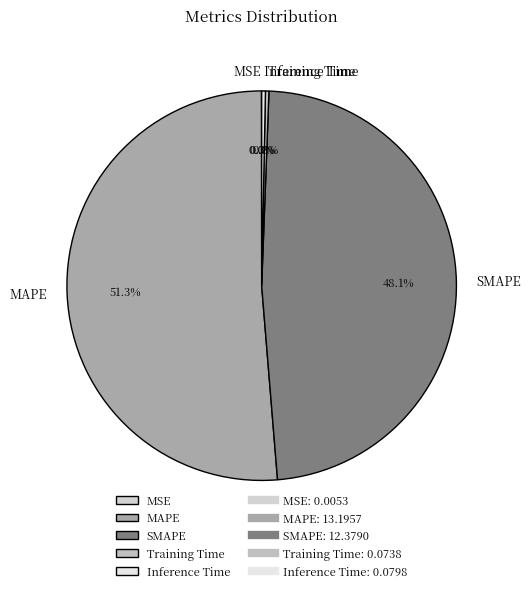

Which slice represents more than half of the pie?

MAPE